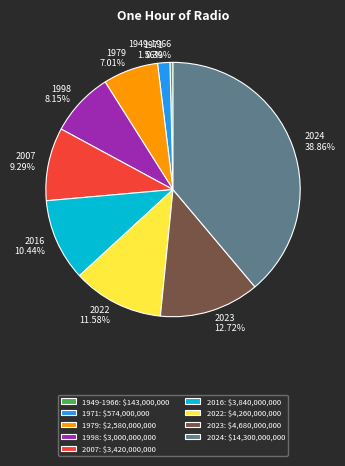

Combined, do 2023 and 1971 account for over 50%?

No